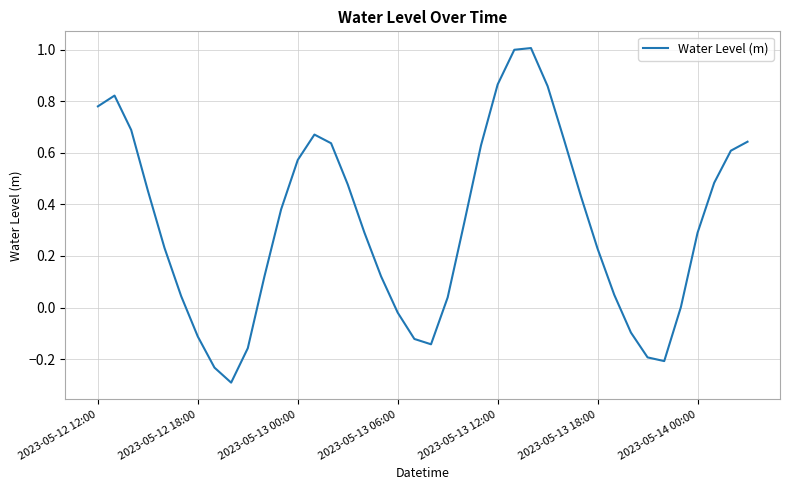

What is the difference between the maximum and minimum values?

1.3